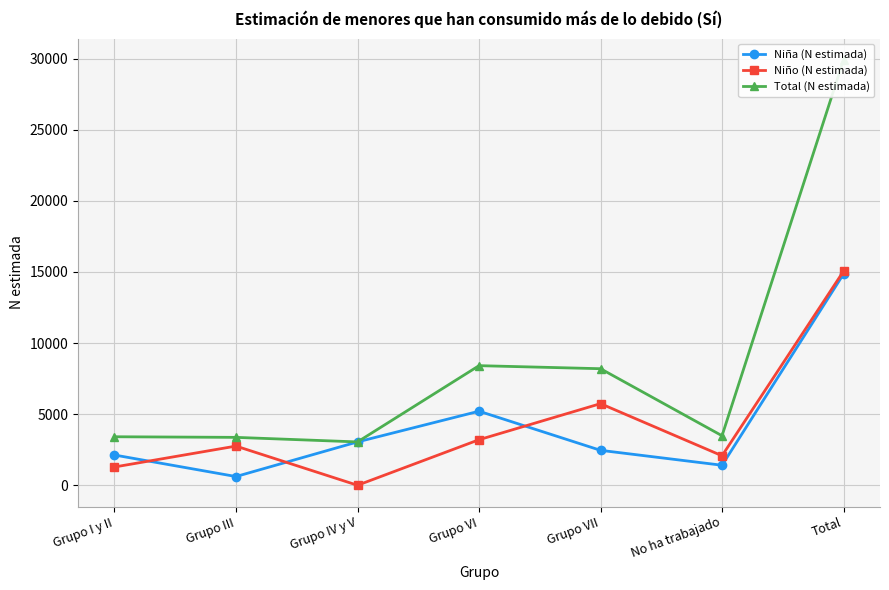

Rank the series by their maximum value, from lowest to highest.

Niña (N estimada), Niño (N estimada), Total (N estimada)